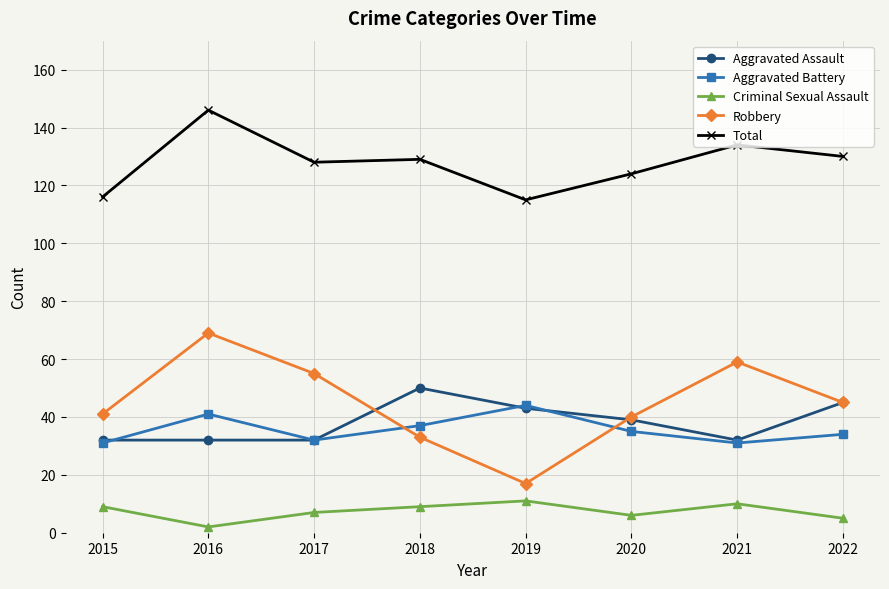

Which series has the largest range (max minus min)?

Robbery